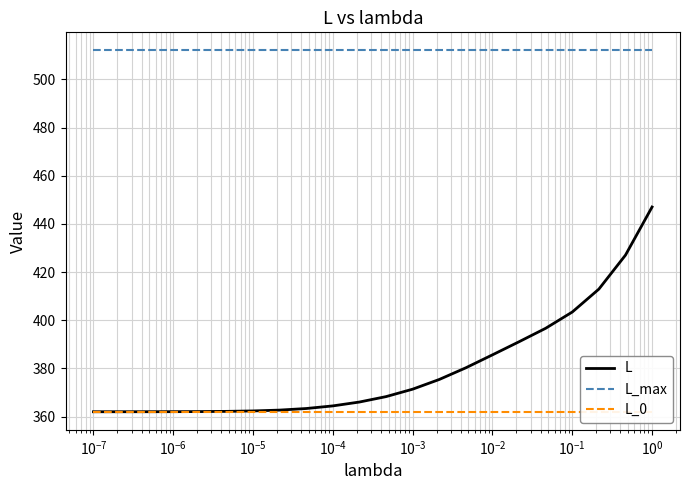

How many lines are shown in the chart?

3